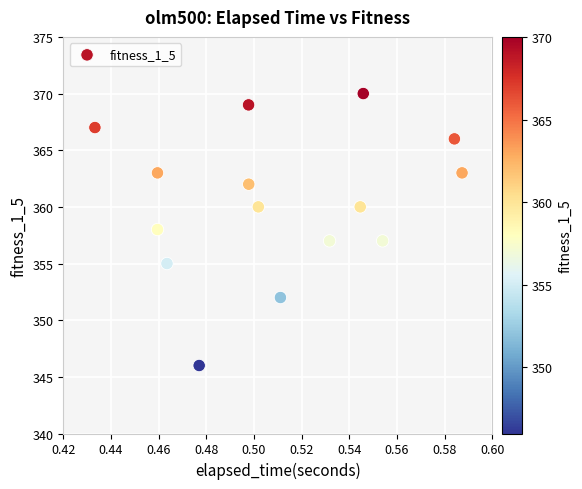

What is the range of Y values (max minus min)?

24